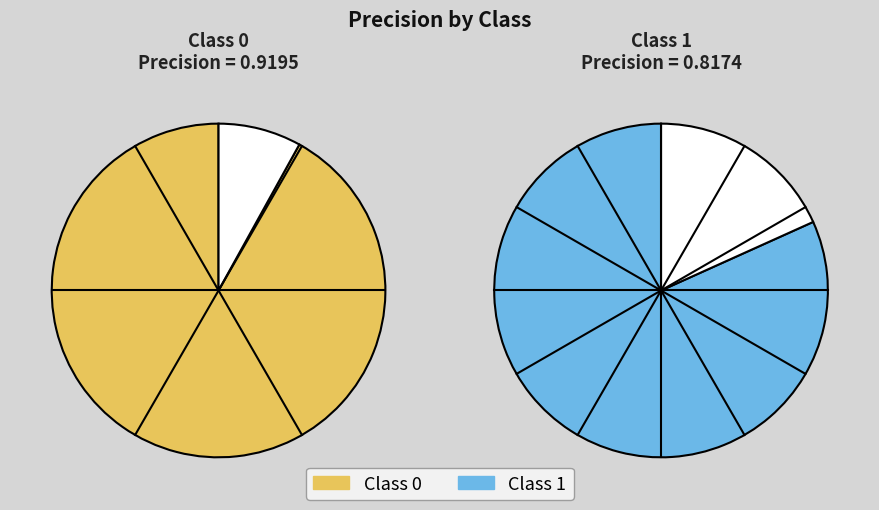

Is 0 the majority of the pie?

Yes